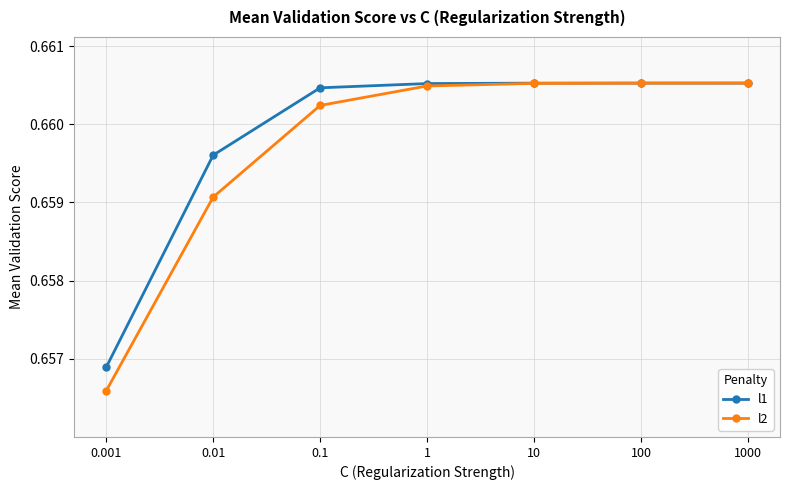

How many l2 values are between 0 and 1?

7